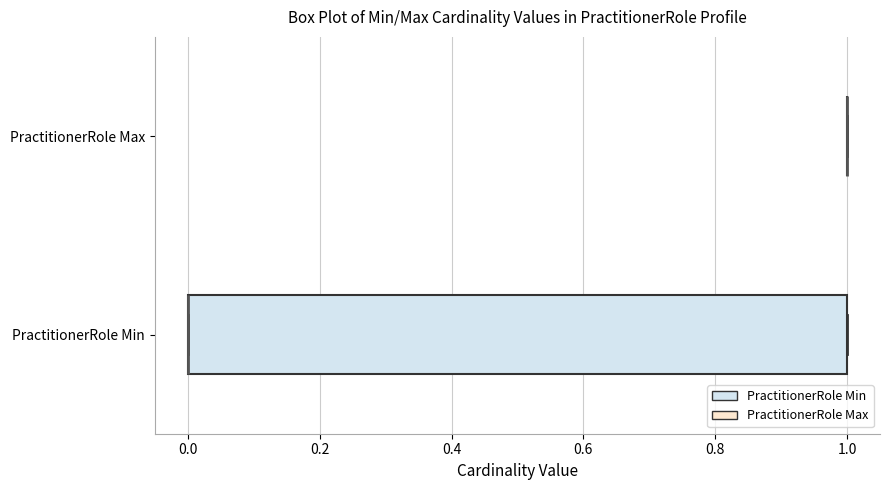

Which box is the widest, from its left edge to its right edge?

PractitionerRole Min